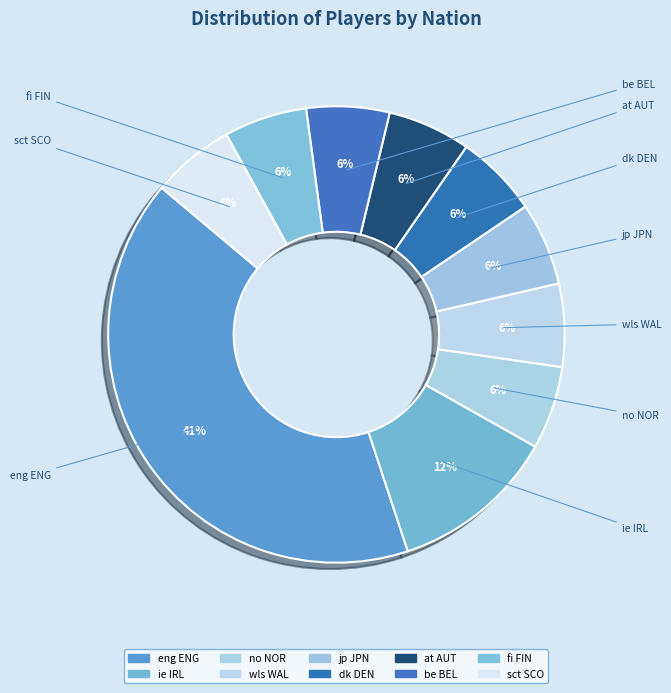

Is there any slice that represents more than half of the pie?

No